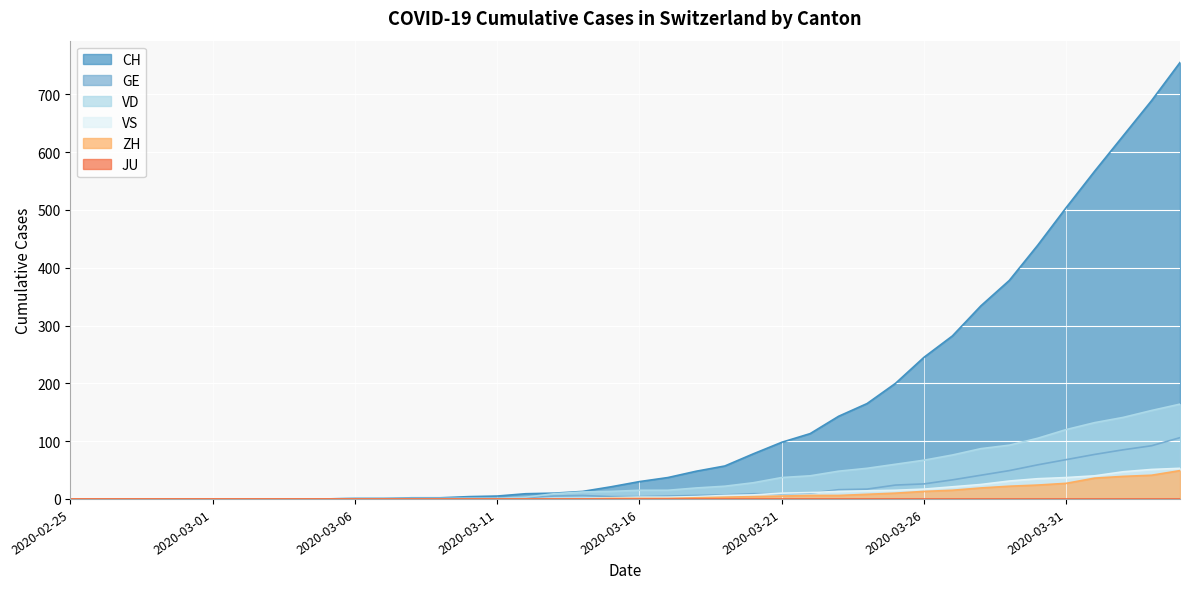

Is it true that VD equals 2 at 2020-03-08?

False